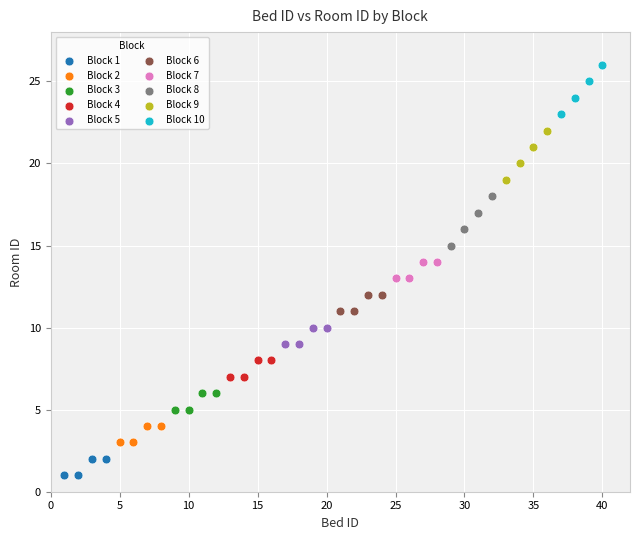

Which series reaches the maximum Y coordinate?

Block 10